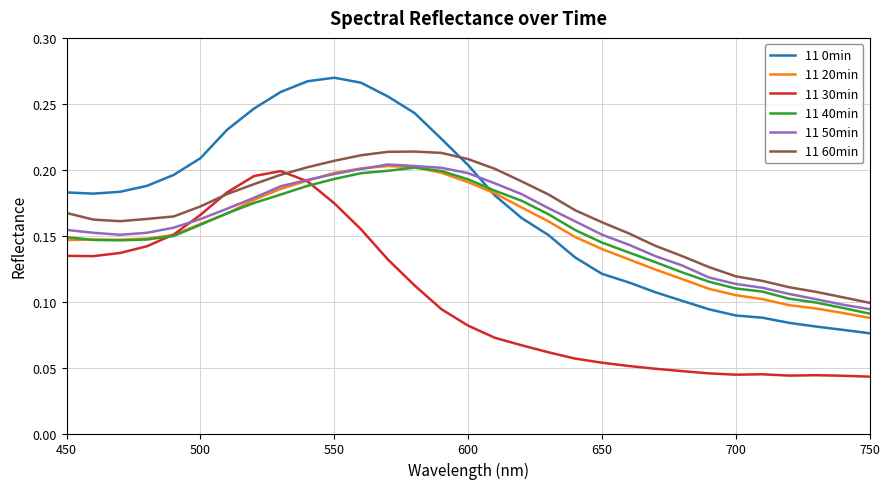

True or false: 11 30min and 11 0min cross at least once.

False